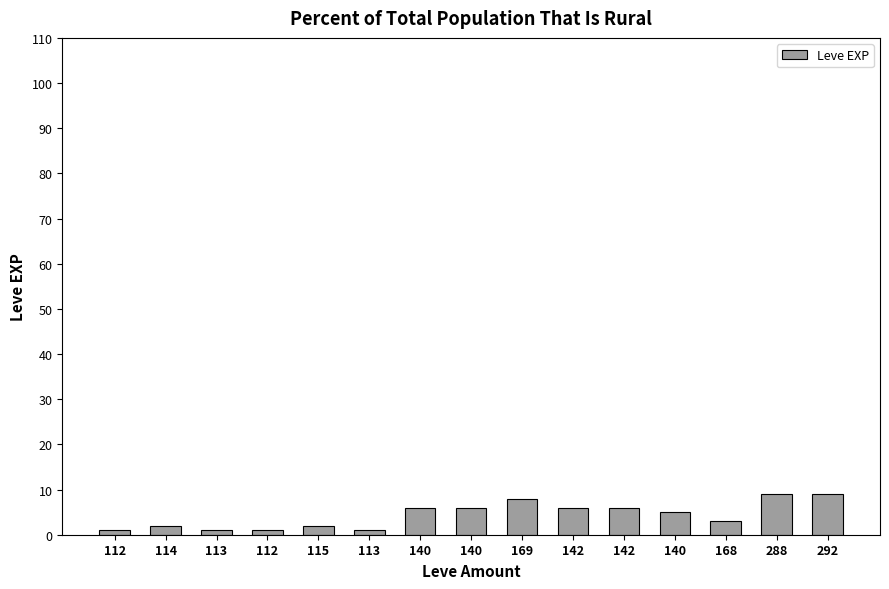

Is it true that the value at 112 is 1?

True